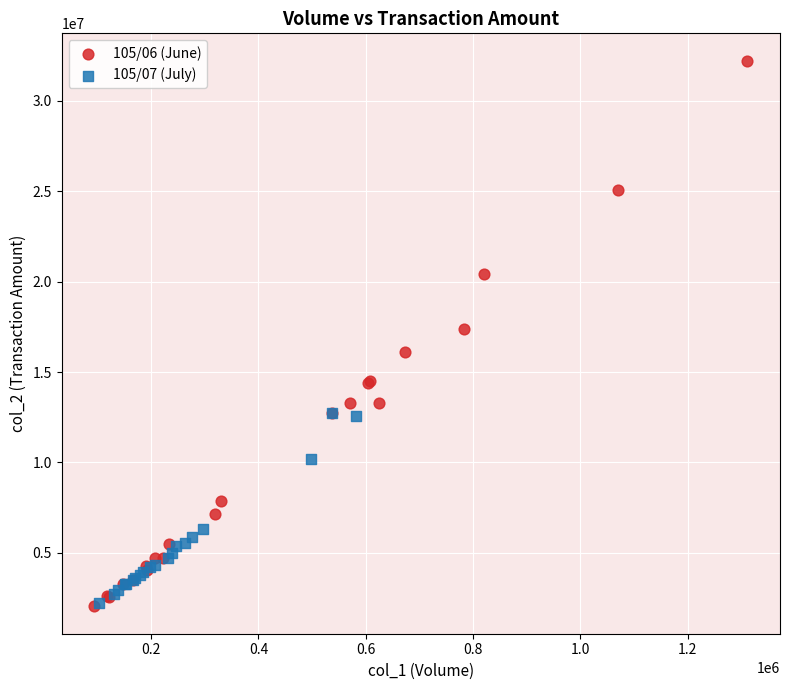

Which series contains the highest Y value?

105/06 (June)